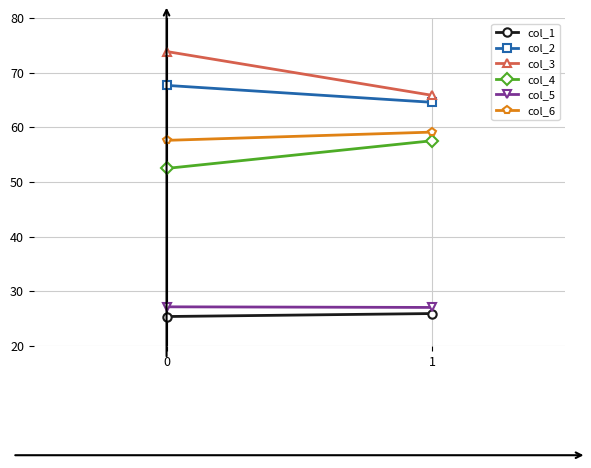

What is the value of the col_3 point at the 2nd from the left?

65.8